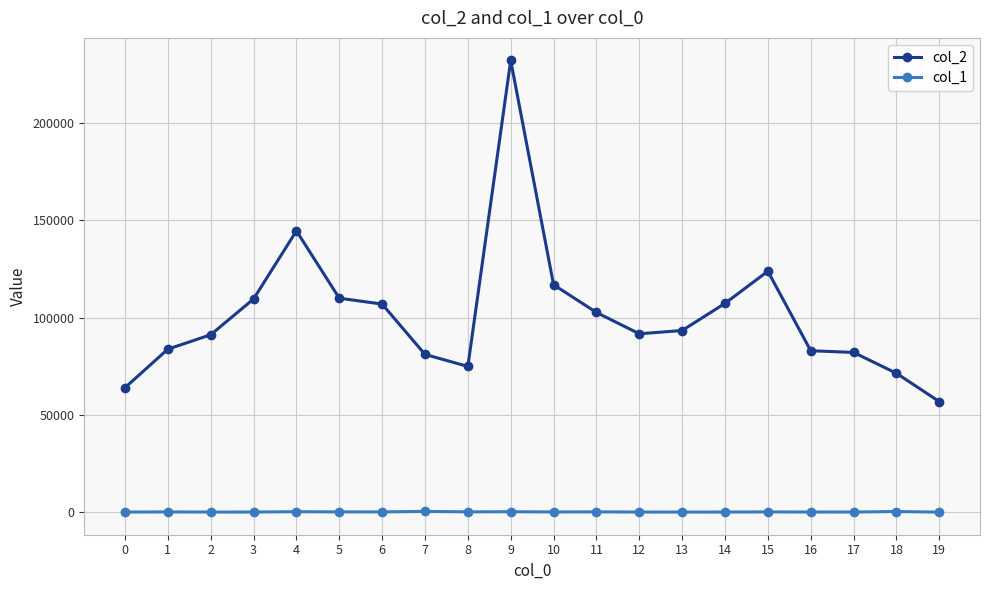

Which series has the largest total across all categories?

col_2